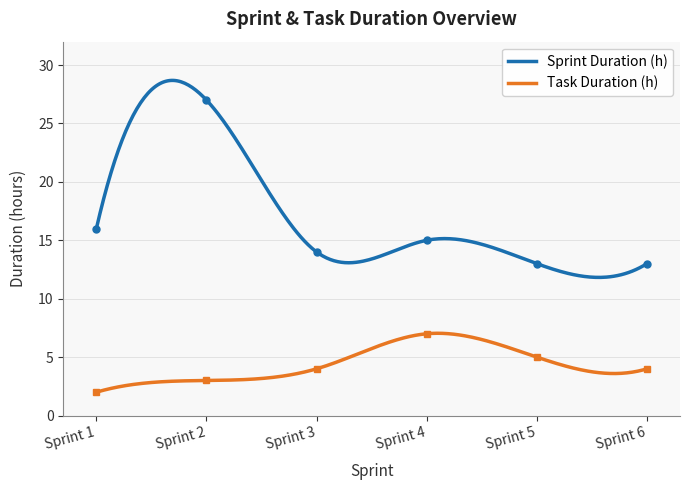

Rank the series by their average value, from lowest to highest.

Task Duration (h), Sprint Duration (h)